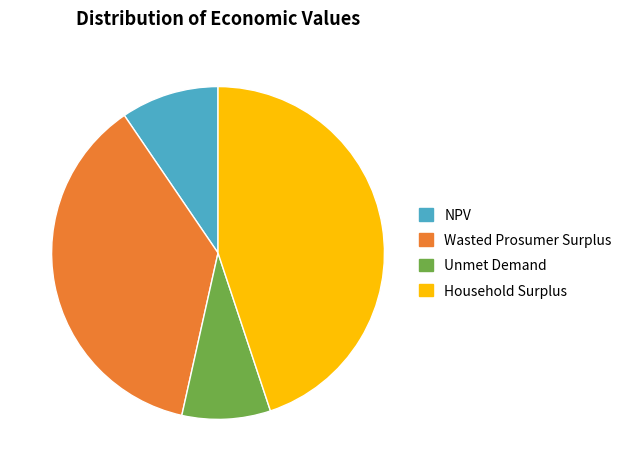

Approximately how many times larger is the value at Unmet Demand compared to Household Surplus?

0.2